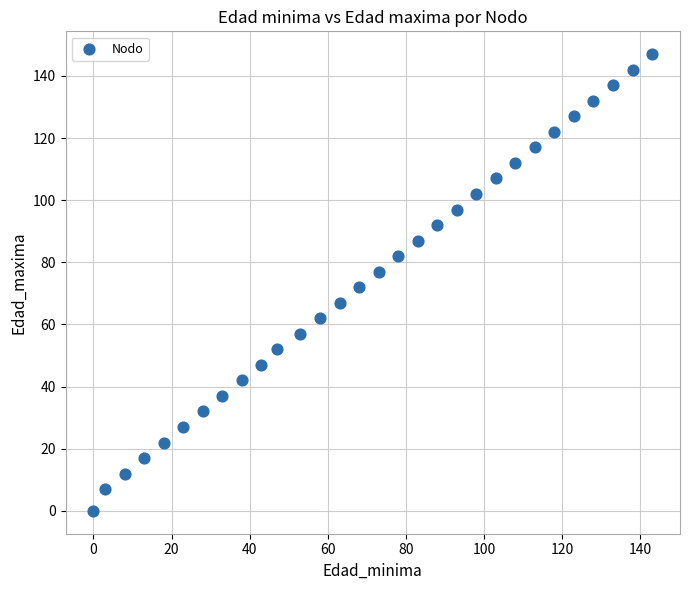

What is the range of Y values (max minus min)?

147